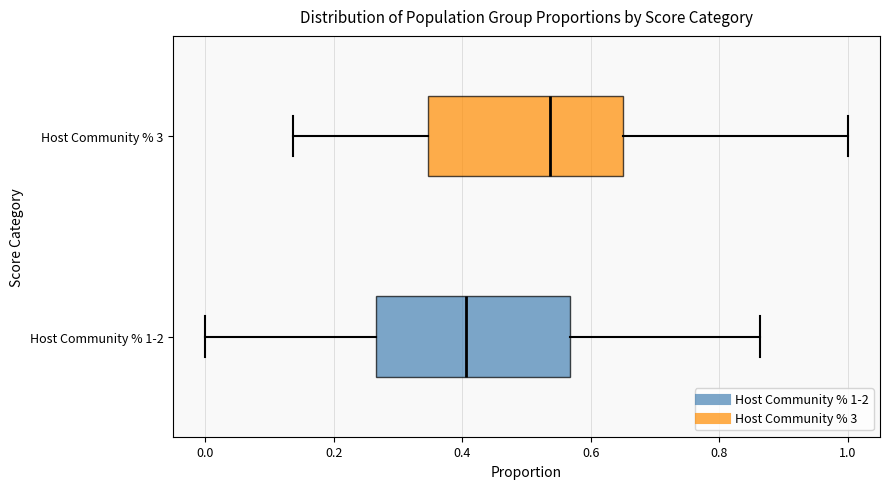

Reading bottom to top, read every box against the x-axis: the position of its median line, the range the box covers, and the ends of its whiskers. The values are not printed on the chart, so give them approximately, as read against the axis.

Host Community % 1-2: median 0.40, box 0.26 to 0.56, whiskers 0.00 to 0.86
Host Community % 3: median 0.54, box 0.34 to 0.66, whiskers 0.14 to 1.00